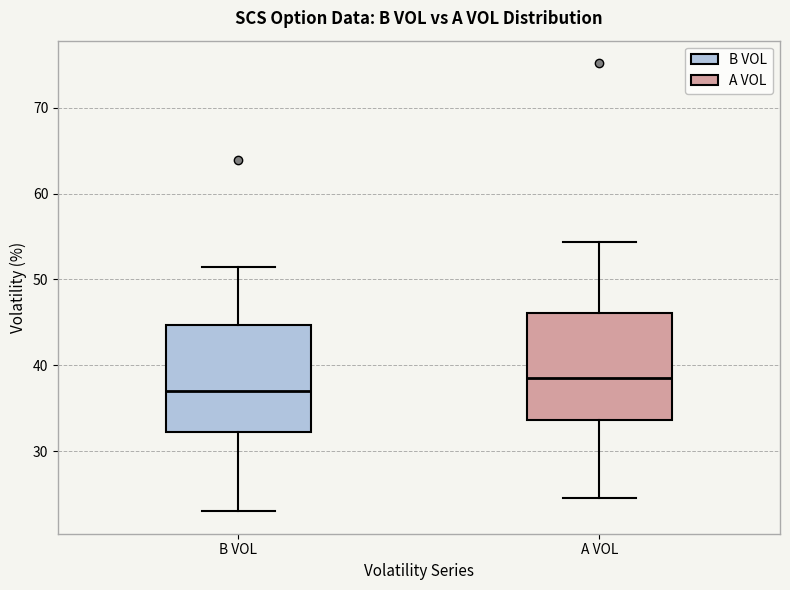

Where is the lower edge of the box for B VOL on the y-axis? The values are not printed on the chart, so give them approximately, as read against the axis.

32